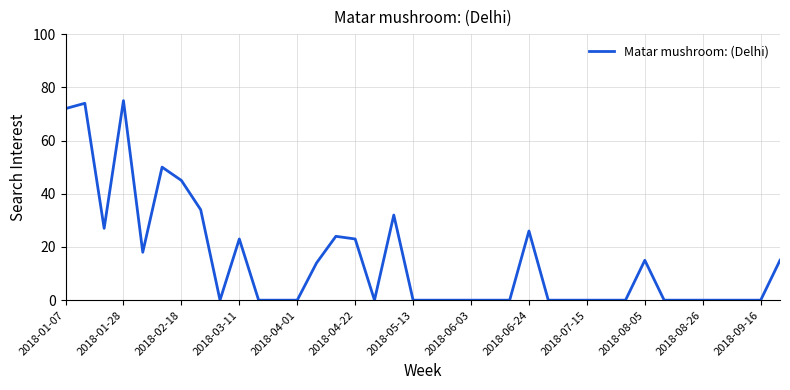

What is the difference between the maximum and minimum values?

75